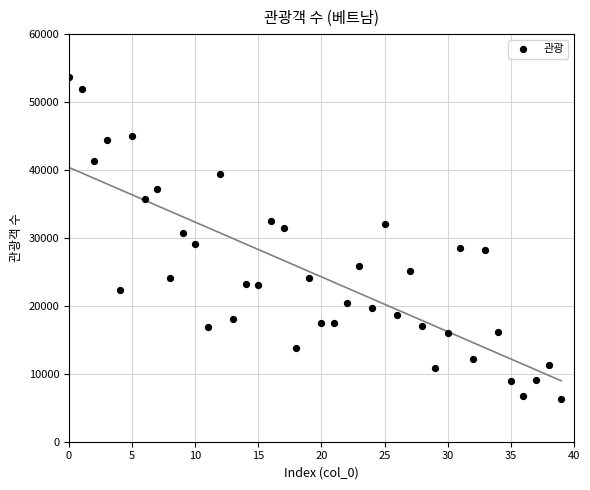

Count the number of points in this scatter plot.

40